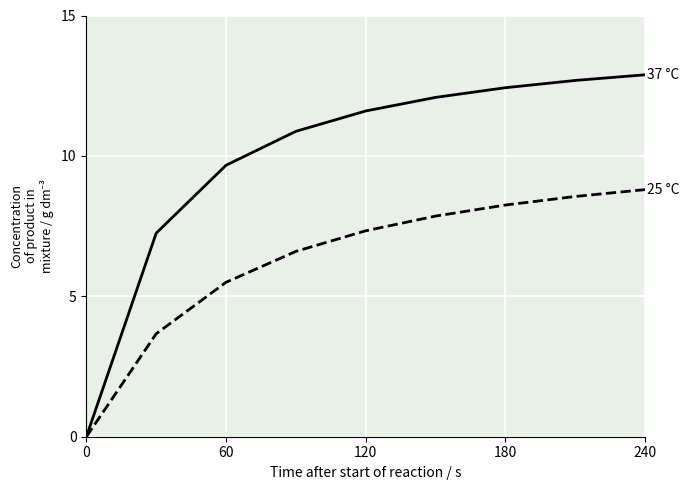

What is the maximum value shown in the chart?

12.9